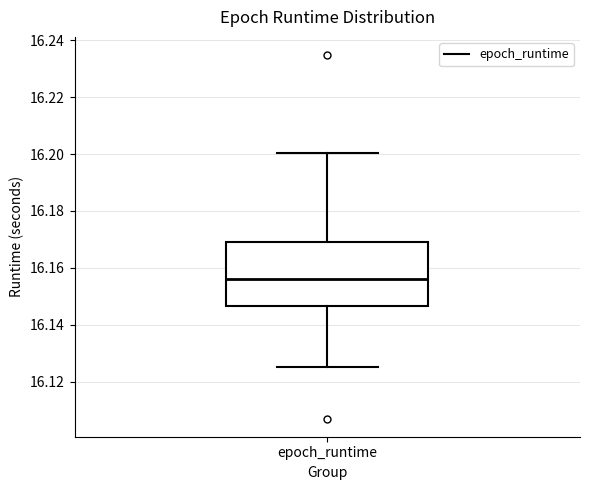

Read this box plot against the y-axis: the position of the median line, the range covered by the box, and the ends of both whiskers. The values are not printed on the chart, so give them approximately, as read against the axis.

median 16.156, box 16.146 to 16.170, whiskers 16.126 to 16.200